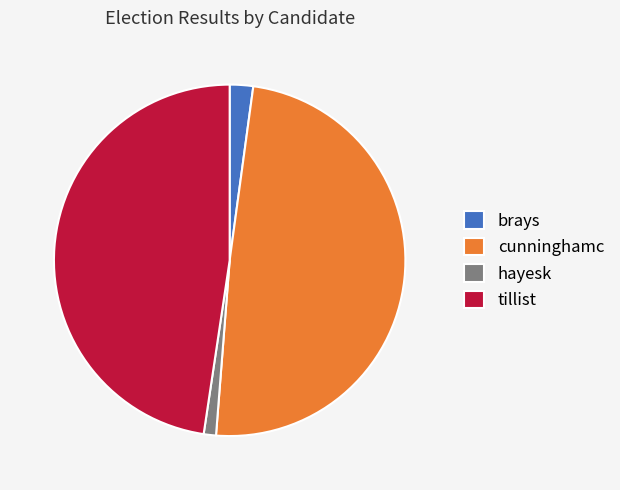

Rank the categories by value from highest to lowest.

cunninghamc, tillist, brays, hayesk